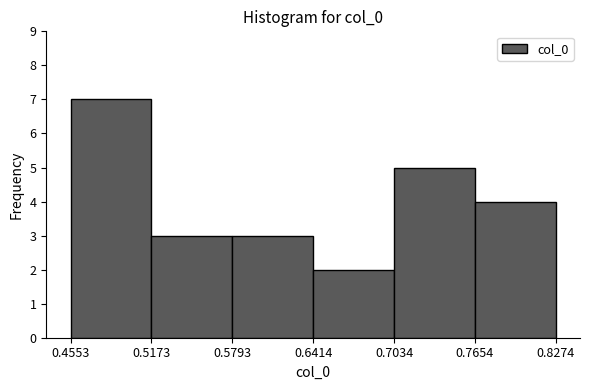

Which range on the x-axis has the tallest bar?

0.4553 to 0.5173